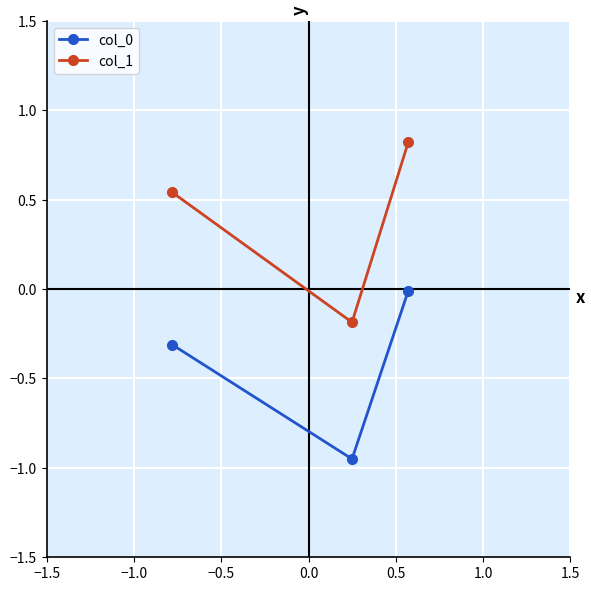

Which series has the largest range (max minus min)?

col_1